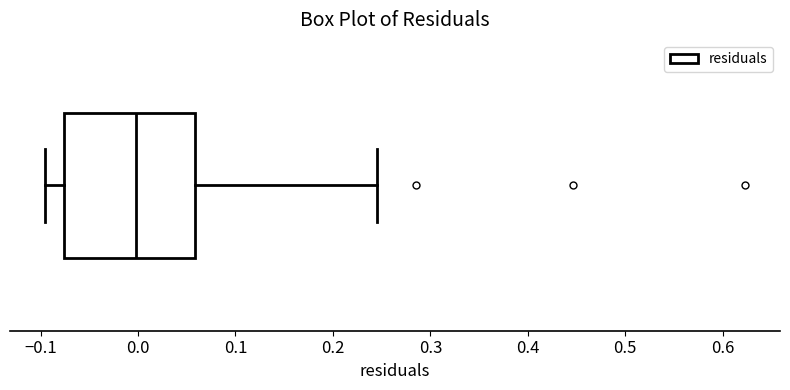

Read this box plot against the x-axis: the position of the median line, the range covered by the box, and the ends of both whiskers. The values are not printed on the chart, so give them approximately, as read against the axis.

median 0.00, box -0.08 to 0.06, whiskers -0.10 to 0.25